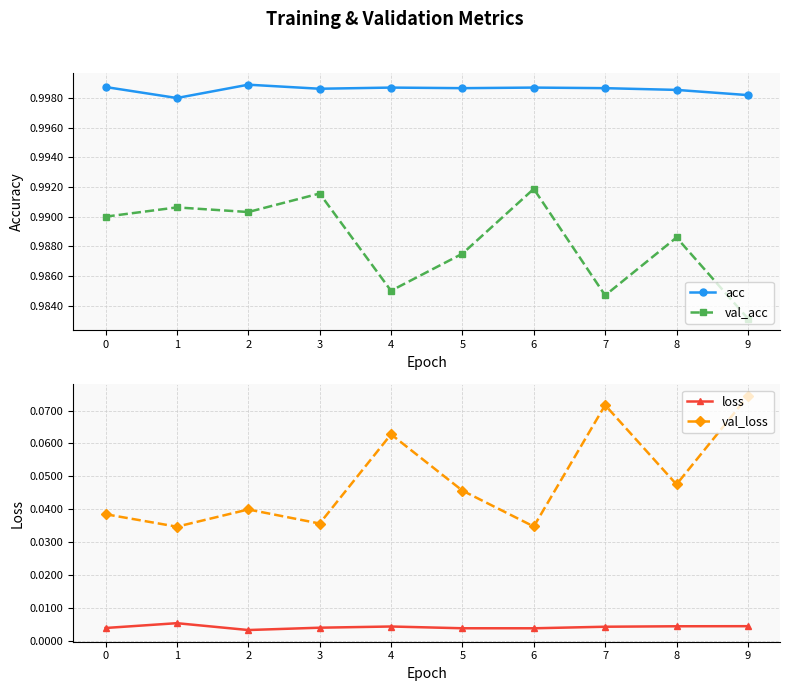

Is the value of val_loss at 5 greater than the value of loss at 4?

Yes